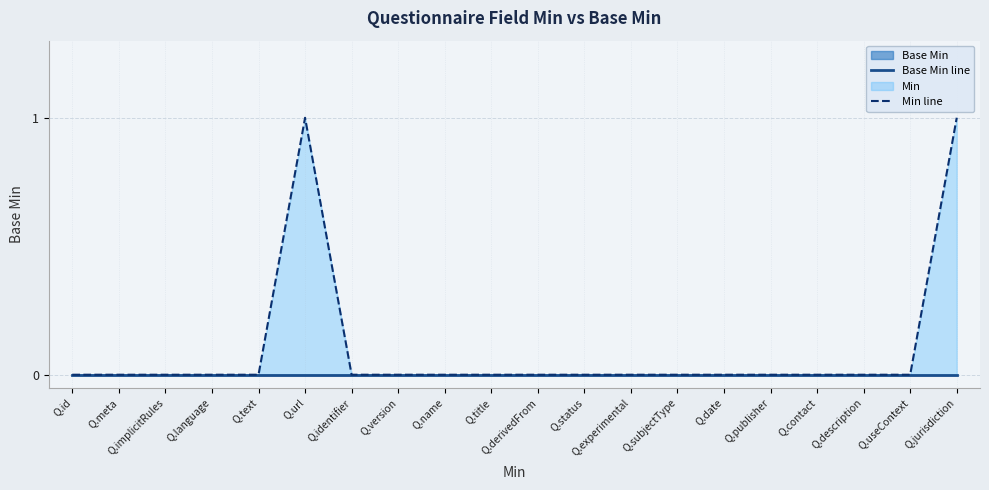

Rank the series by their average value, from lowest to highest.

Base Min line, Min line